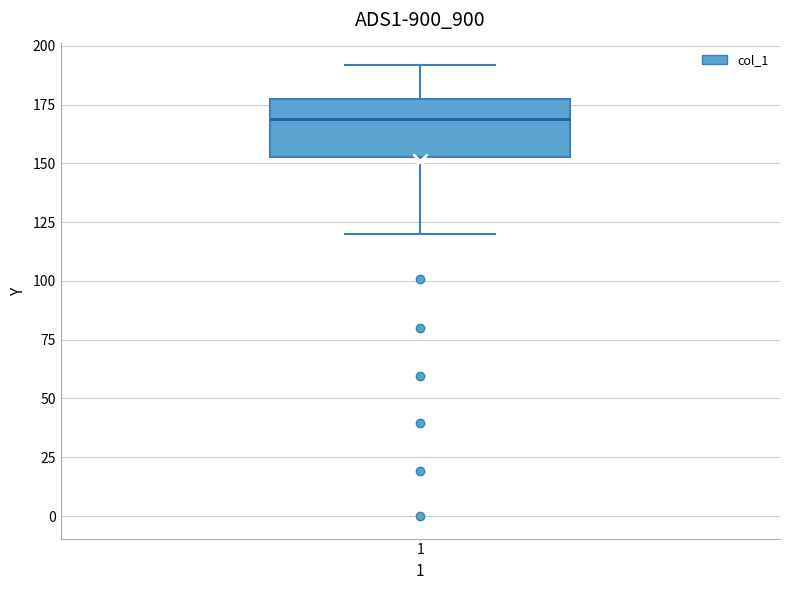

Transcribe this box plot: give where the median line is, the range the box spans, and where the two whiskers end, as read against the y-axis. The values are not printed on the chart, so give them approximately, as read against the axis.

median 170, box 155 to 175, whiskers 120 to 190